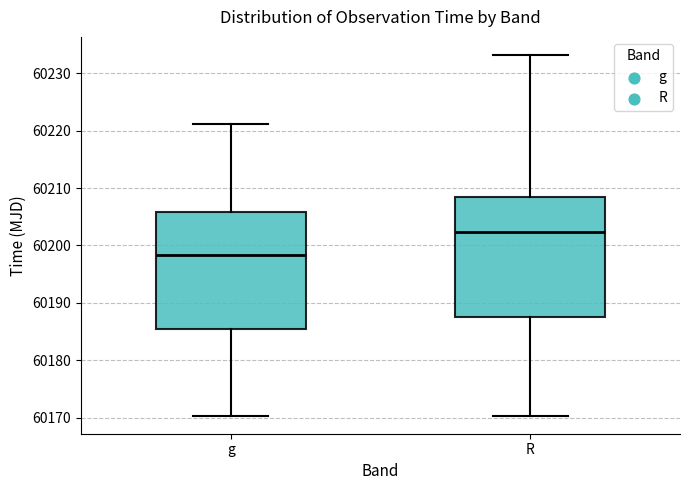

Which box's median line is the highest?

R